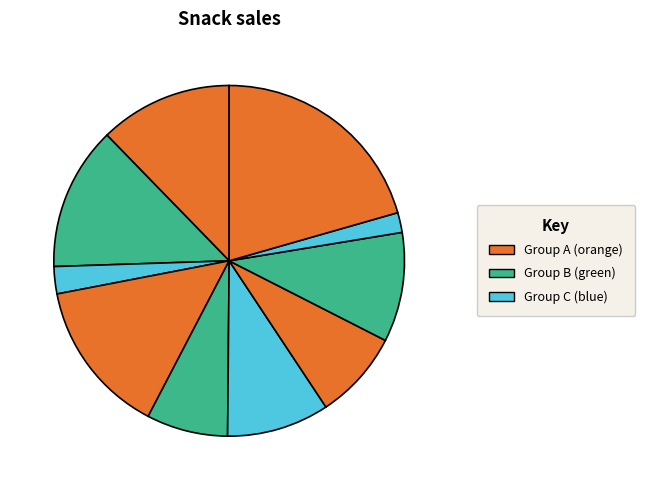

How many slices are in this pie chart?

10